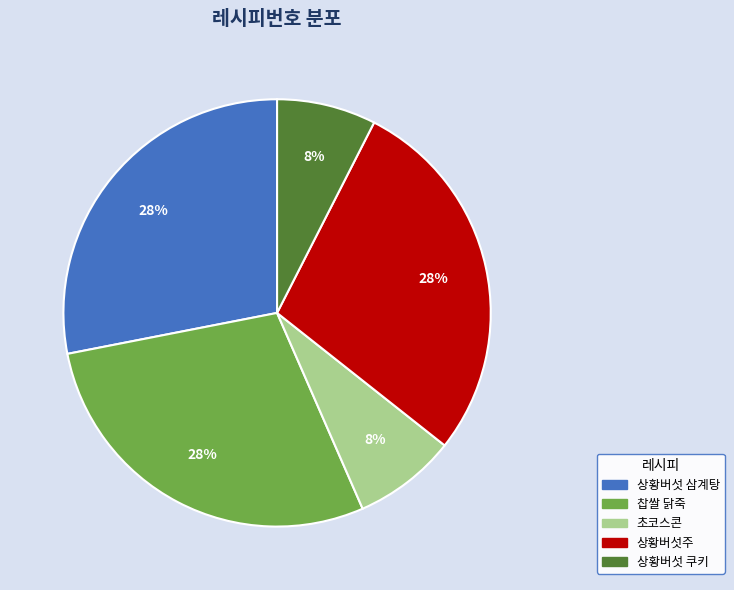

Does any single category account for the majority?

No